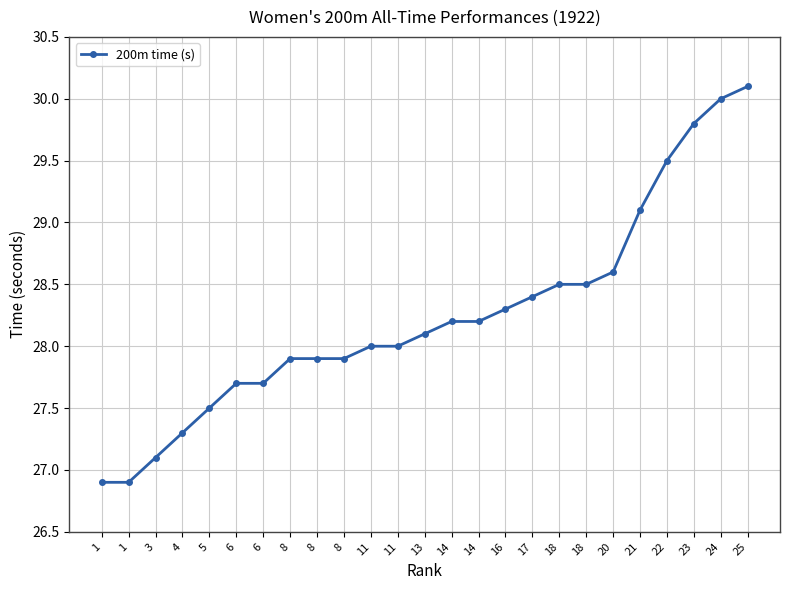

How many categories are shown in the chart?

25